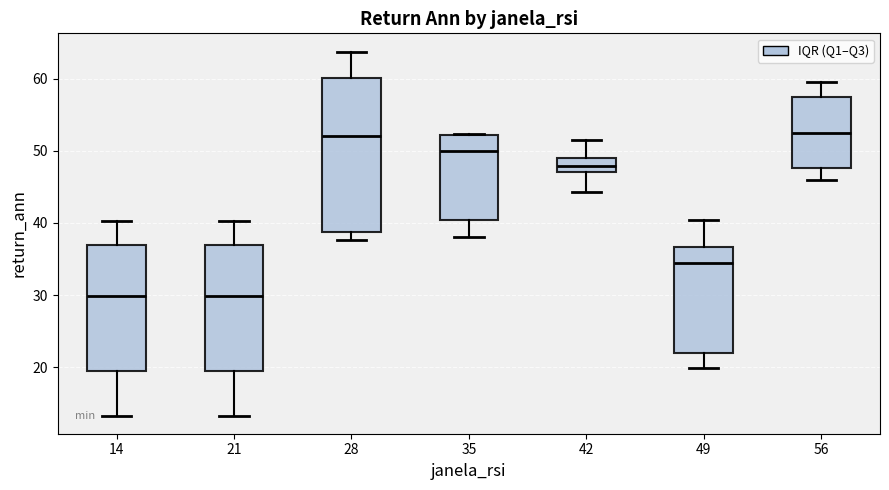

Reading left to right, read every box against the y-axis: the position of its median line, the range the box covers, and the ends of its whiskers. The values are not printed on the chart, so give them approximately, as read against the axis.

14: median 30, box 19 to 37, whiskers 13 to 40
21: median 30, box 19 to 37, whiskers 13 to 40
28: median 52, box 39 to 60, whiskers 38 to 64
35: median 50, box 40 to 52, whiskers 38 to 52
42: median 48, box 47 to 49, whiskers 44 to 52
49: median 34, box 22 to 37, whiskers 20 to 40
56: median 52, box 48 to 57, whiskers 46 to 60